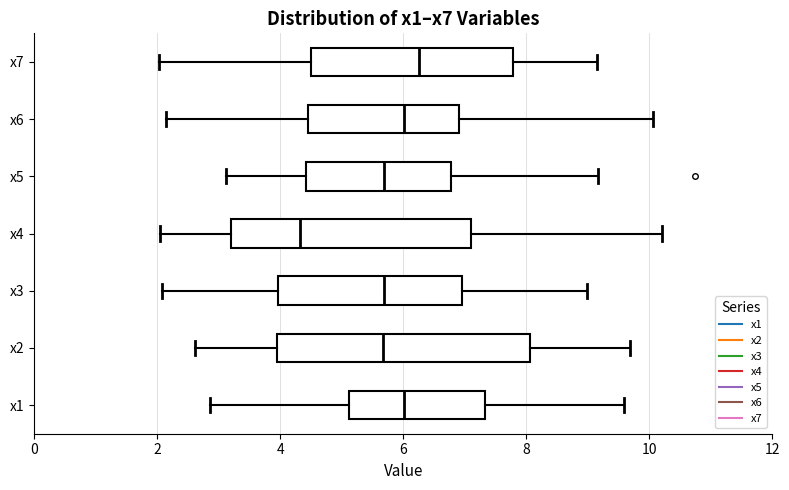

Which box is the widest, from its left edge to its right edge?

x2